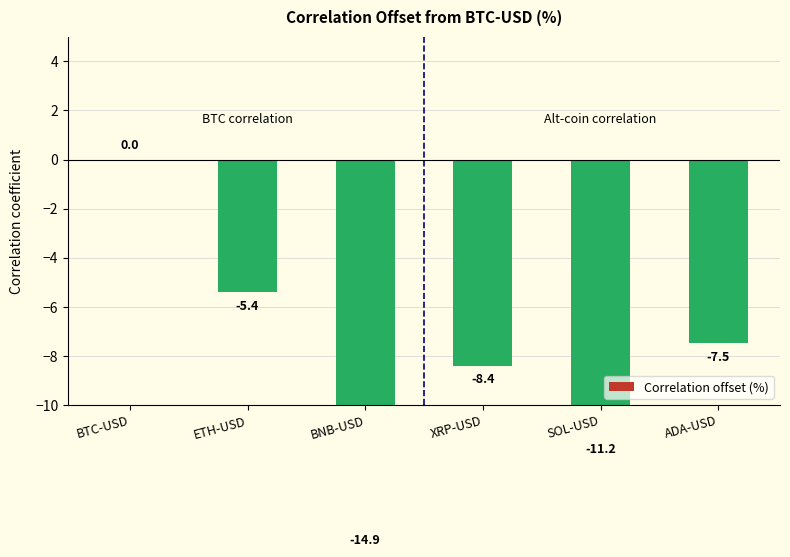

True or false: the data shows -10.8 at ADA-USD.

False